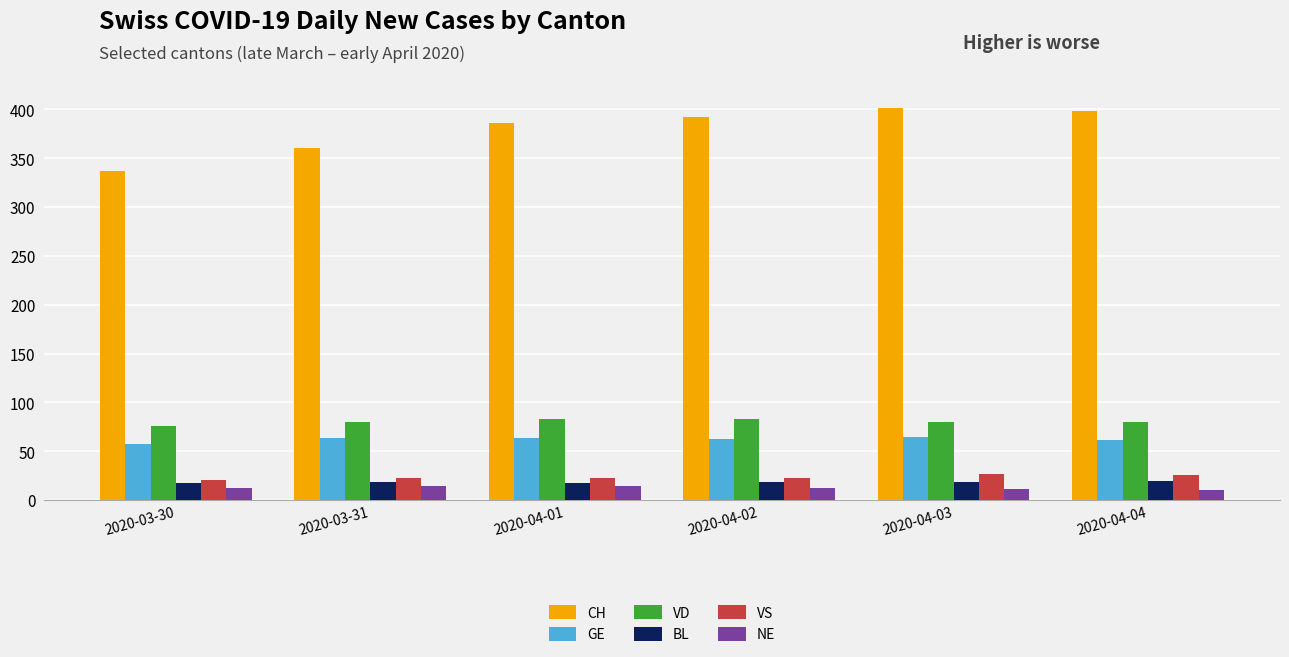

What is the total value across all series at 2020-03-31?

560